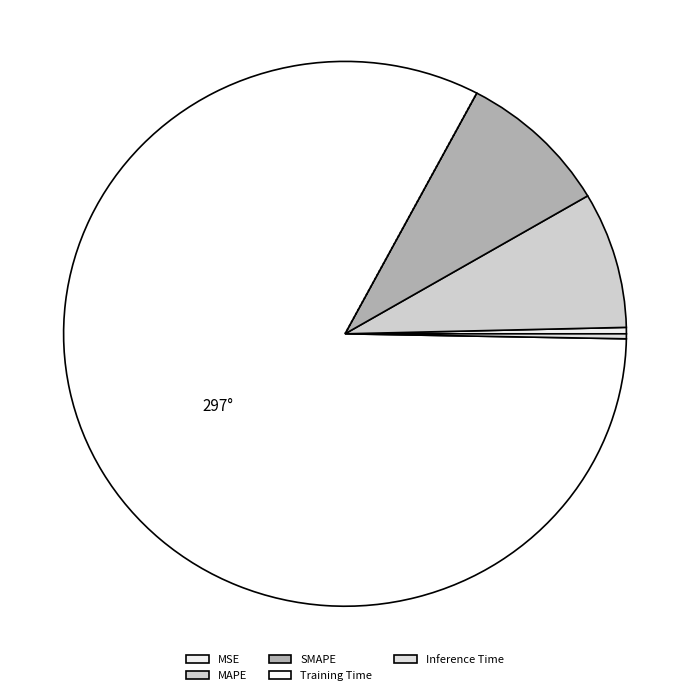

Is Training Time the majority of the pie?

Yes